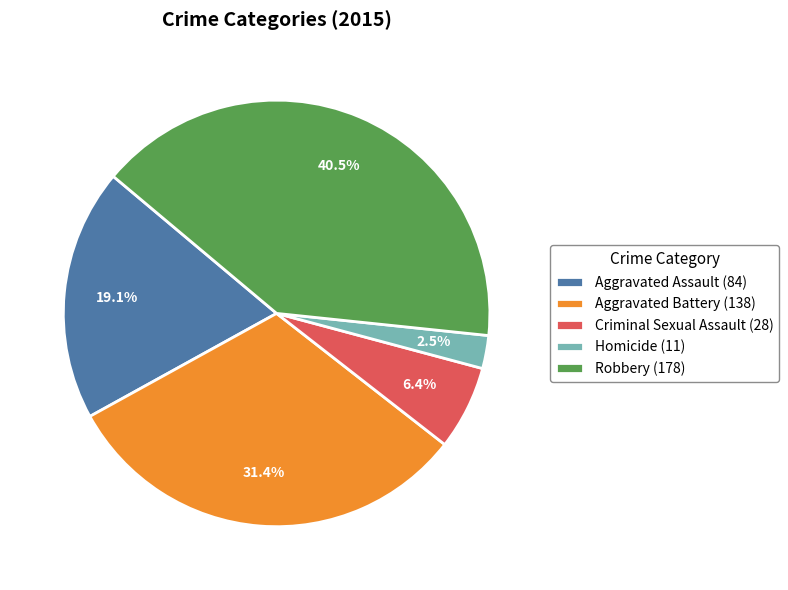

Which has a higher value, Robbery (178) or Criminal Sexual Assault (28)?

Robbery (178)